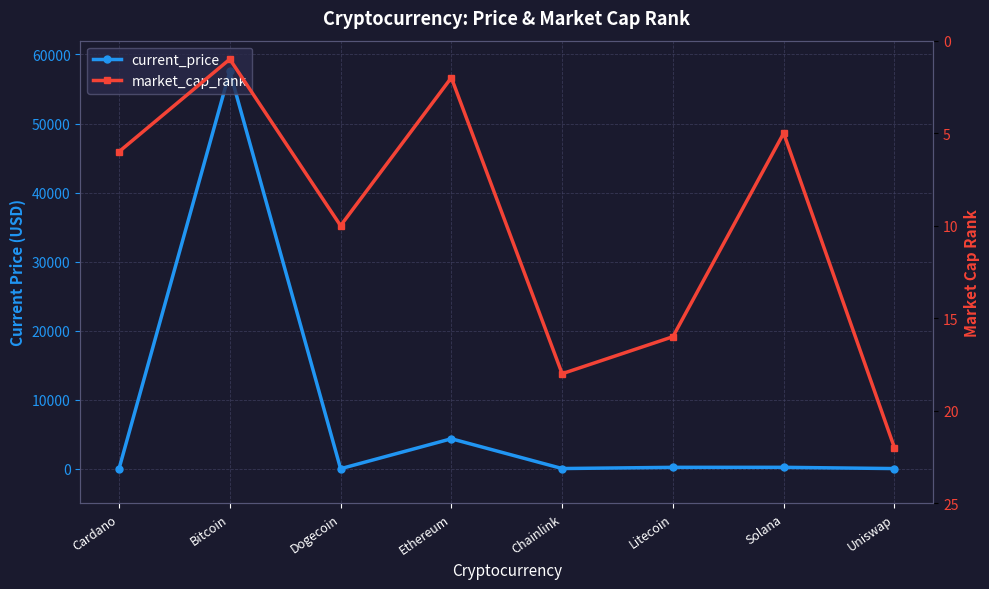

What is the spread (max minus min) of values at Uniswap?

2.0